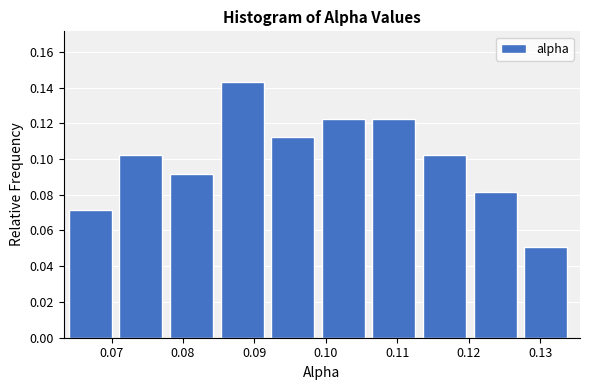

Over which range of the x-axis is the bar tallest?

0.085 to 0.092